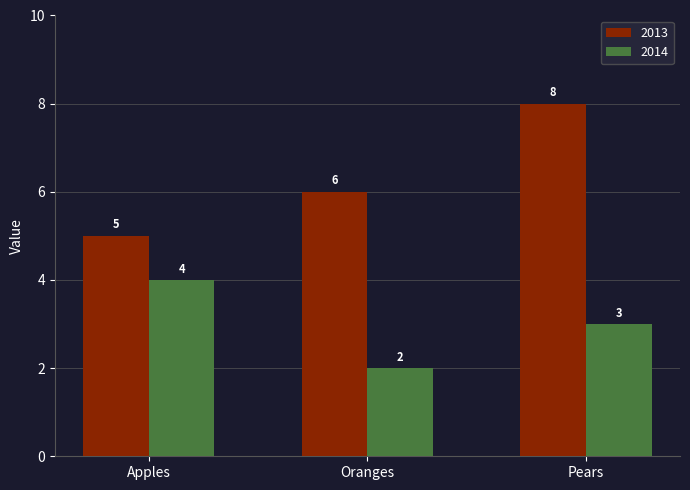

At which label is 2013 closest to 6?

Oranges